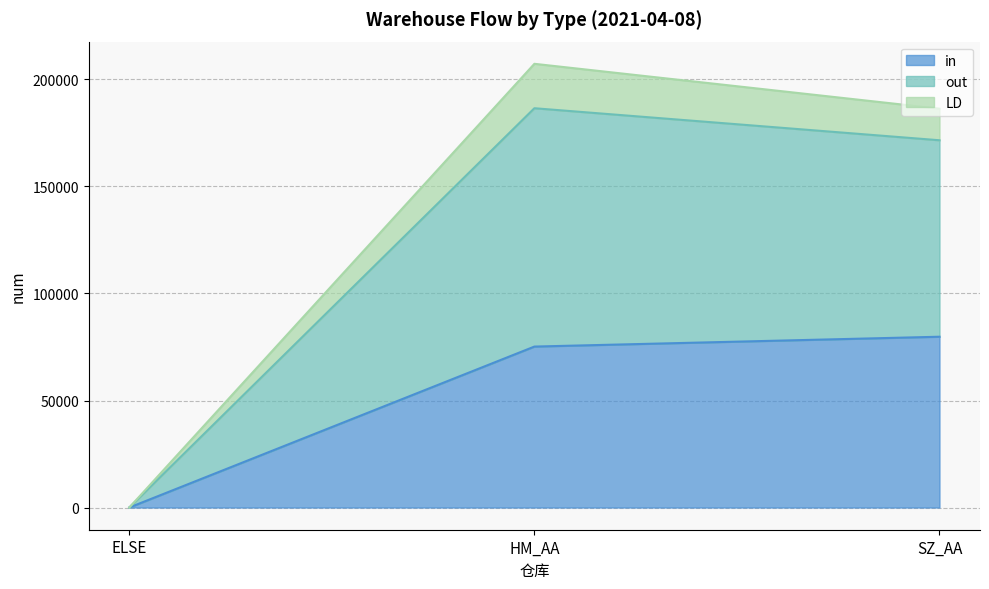

What are all the series names shown in the legend?

in, out, LD